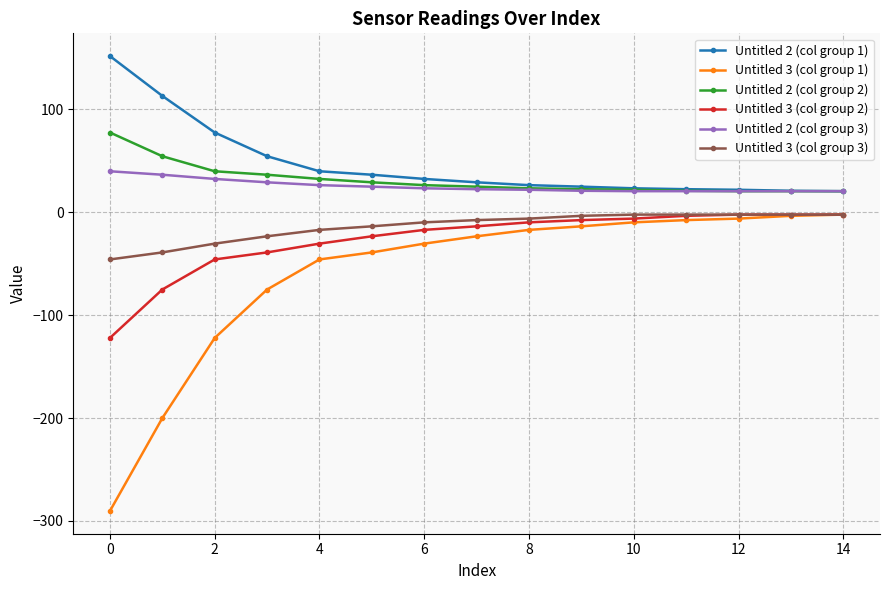

What is the smallest value displayed?

-290.4